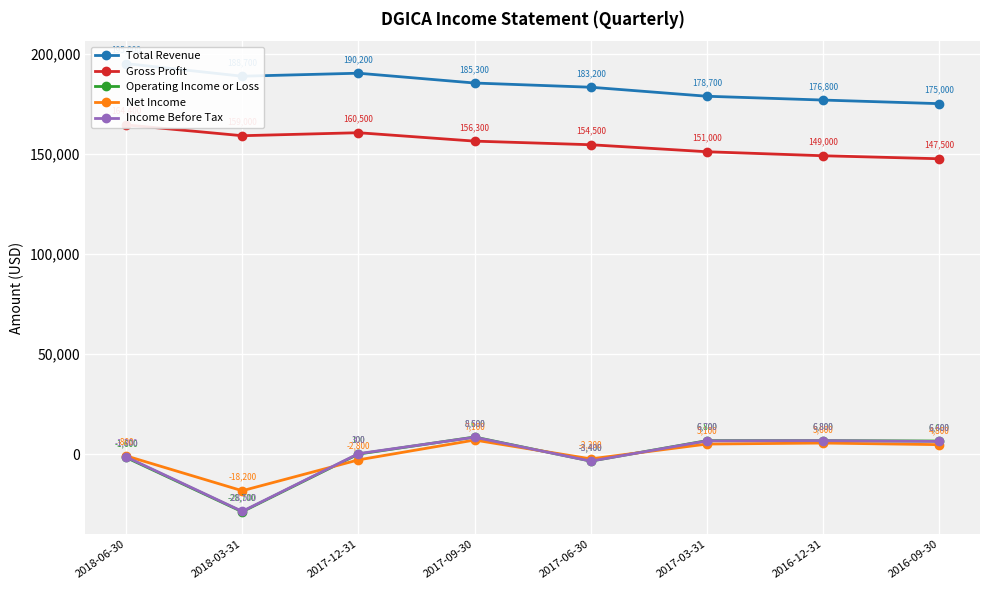

How many data points in Total Revenue are above 185300?

3